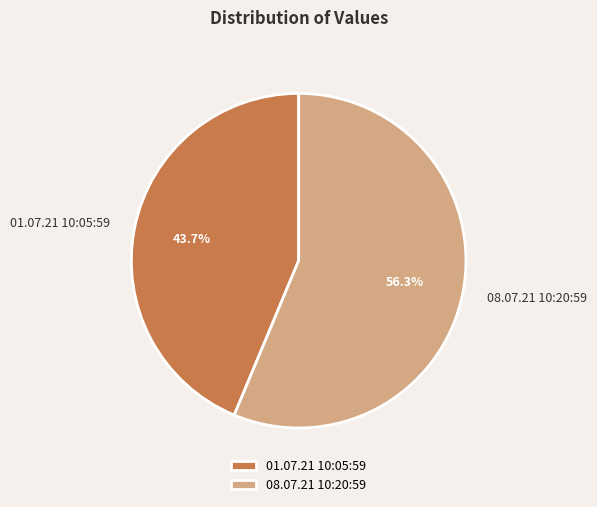

To the nearest percent, what is the average slice percentage?

50%